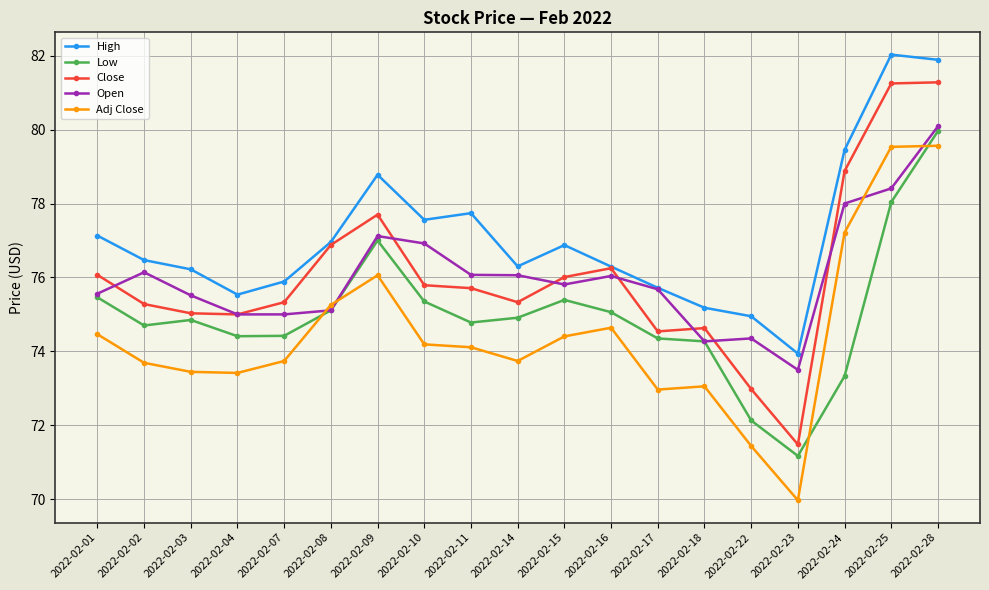

True or false: Low has more than 1 interior local peaks.

True